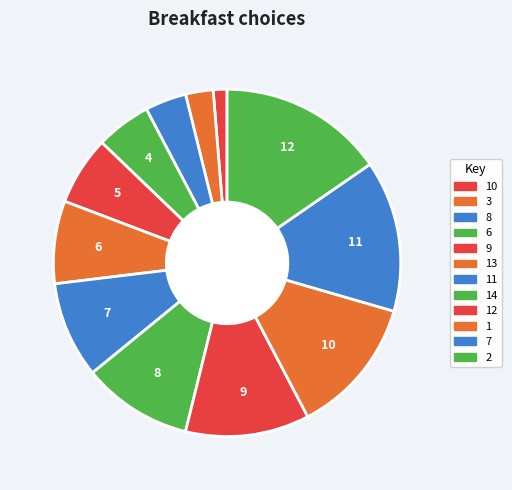

To the nearest percent, what is the combined percentage of 10 and 13?

9%